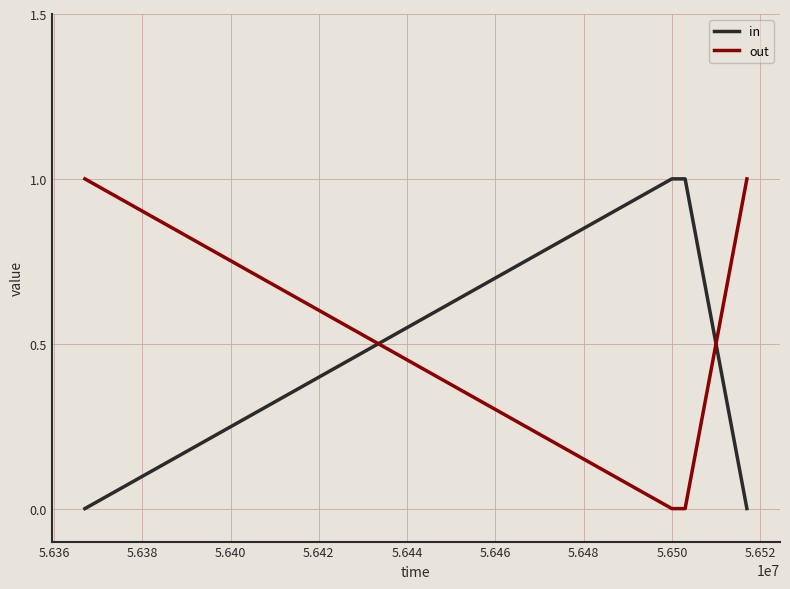

Which series ends up on top after the final intersection of out and in?

out